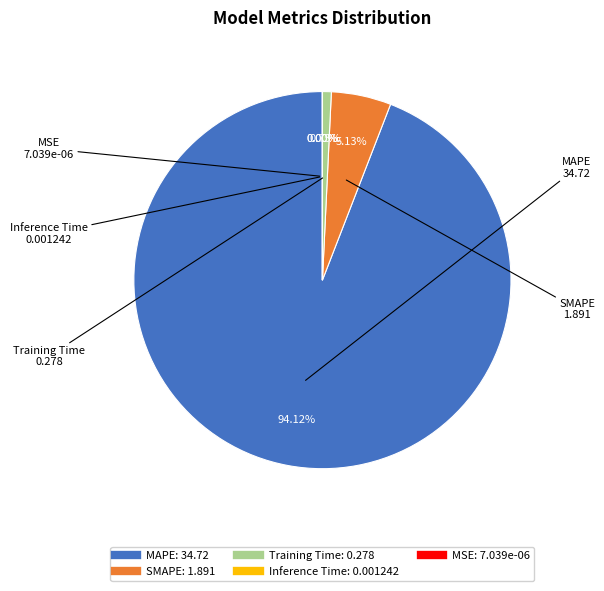

True or false: MAPE accounts for 99% of the total.

False